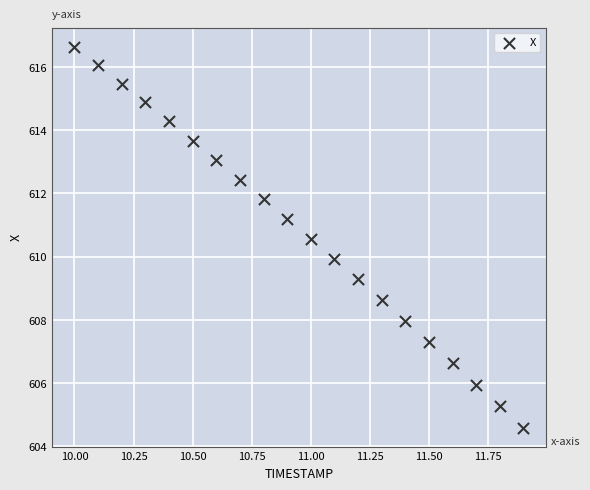

What is the range of X values (max minus min)?

1.9